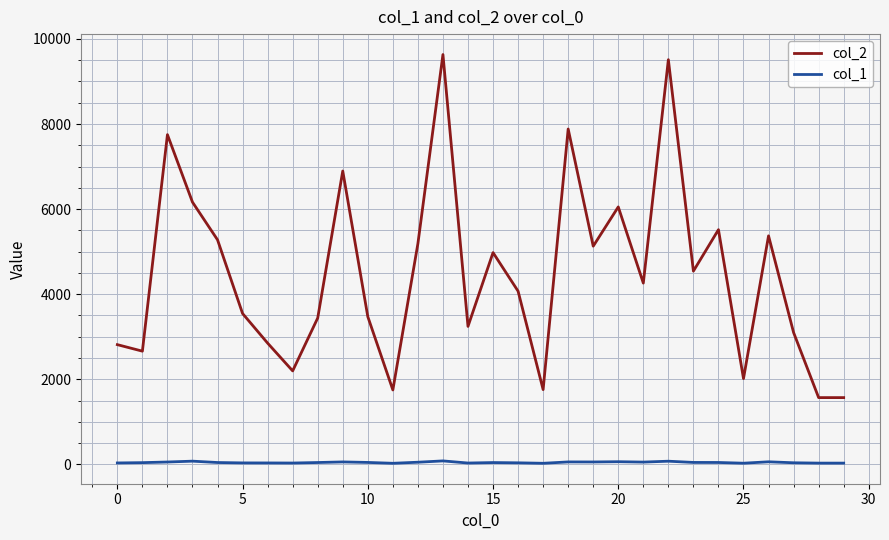

What are all the series names shown in the legend?

col_2, col_1